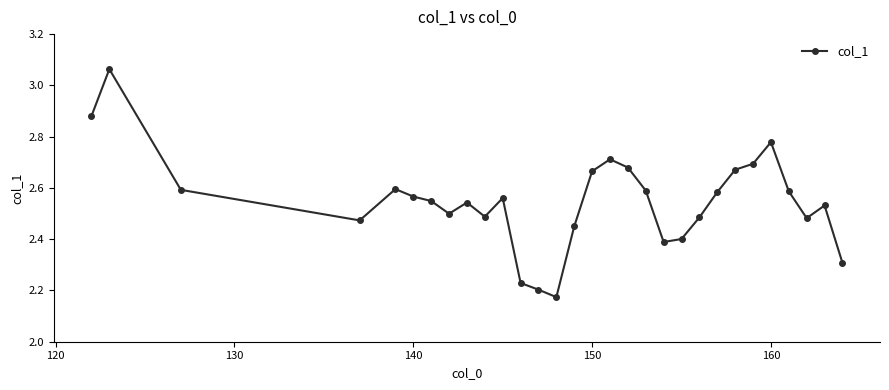

What is the difference between the second highest and second lowest values?

0.7